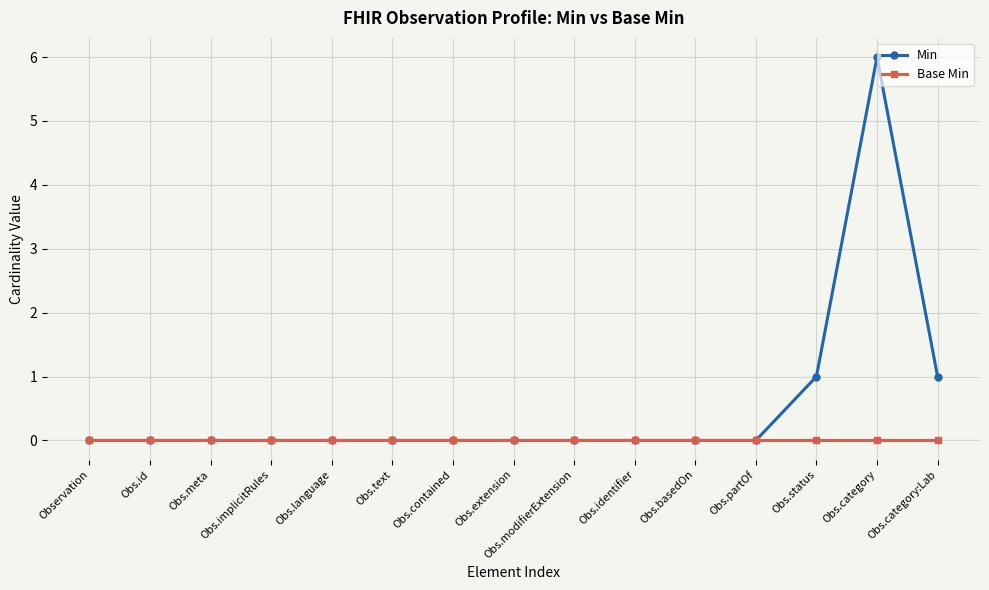

The Min series shows -2 at Obs.identifier. True or false?

False